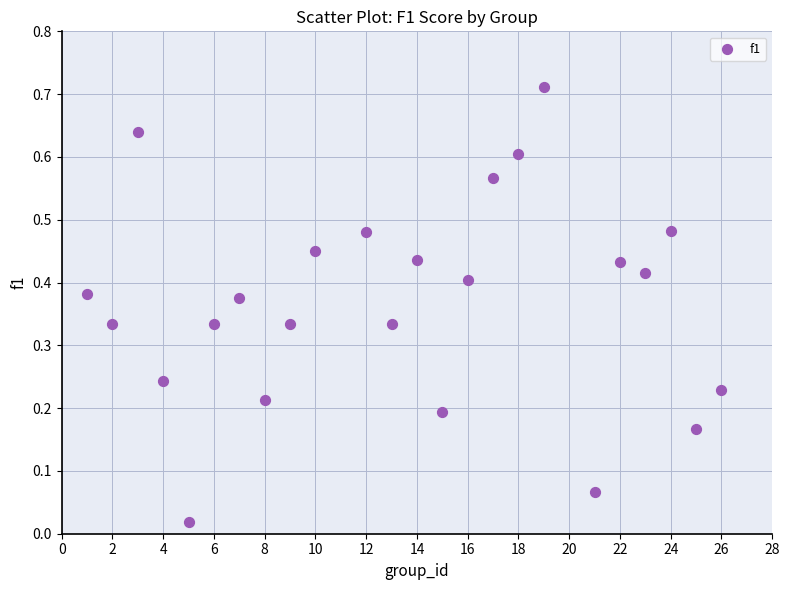

What is the range of X values (max minus min)?

25.0